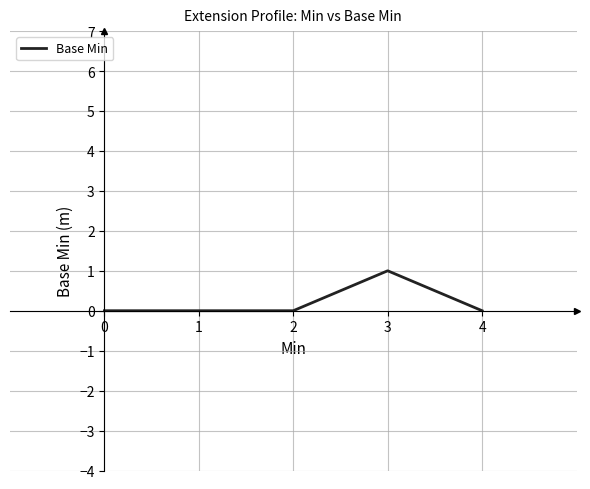

Is this an area chart (filled region under the line)?

No